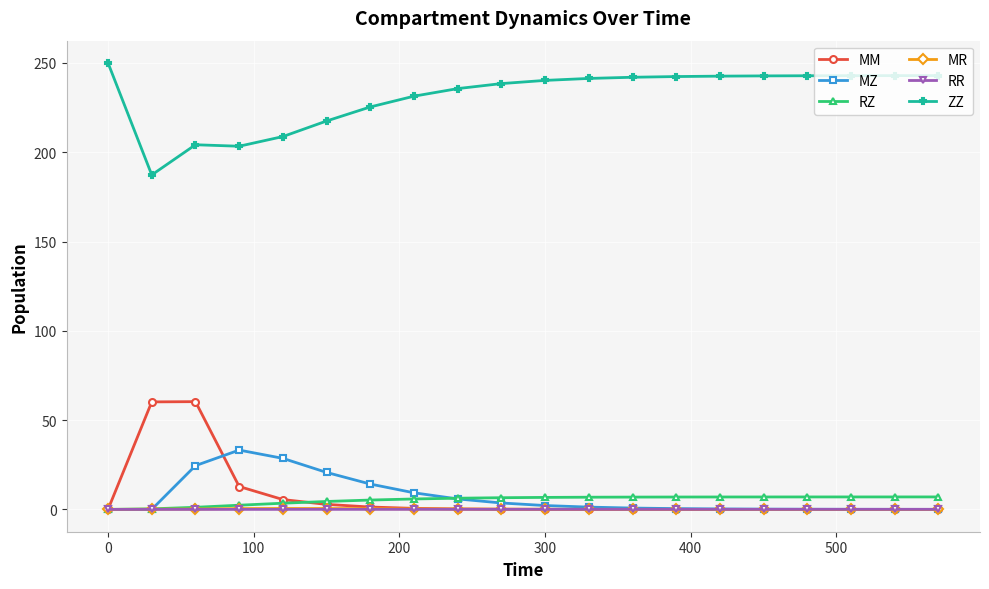

True or false: ZZ and RR cross at least once.

False